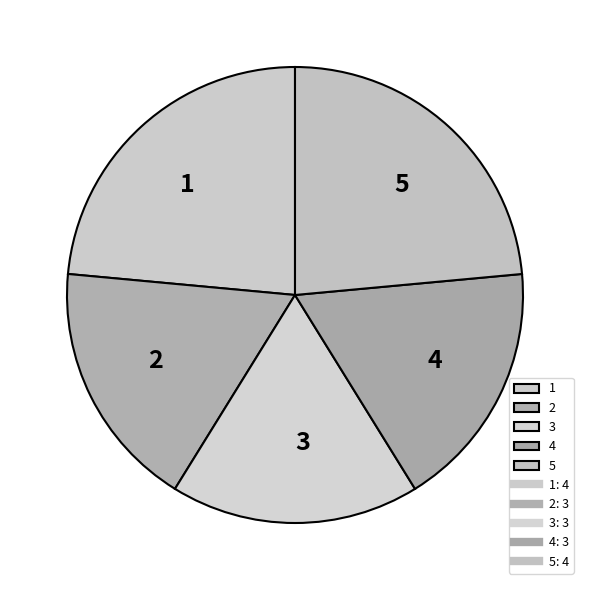

Approximately how many times larger is the value at 5 compared to 2?

1.3